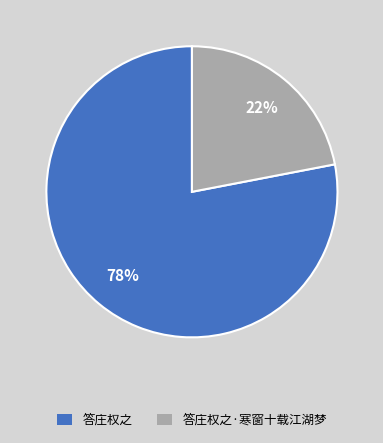

To the nearest percent, what is the average slice percentage?

50%